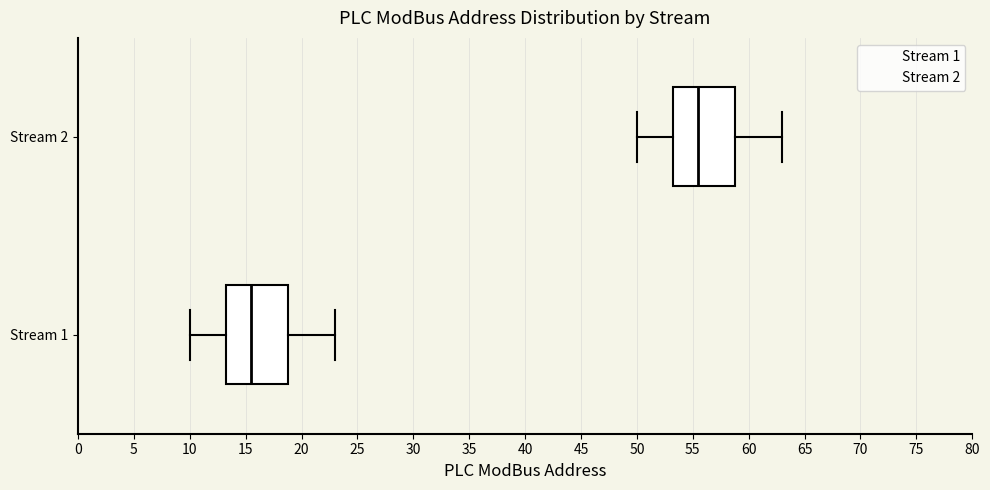

Reading bottom to top, transcribe this box plot: for each box, give where its median line is, the range the box spans, and where its two whiskers end, as read against the x-axis. The values are not printed on the chart, so give them approximately, as read against the axis.

Stream 1: median 15.5, box 13.5 to 19.0, whiskers 10.0 to 23.0
Stream 2: median 55.5, box 53.5 to 59.0, whiskers 50.0 to 63.0